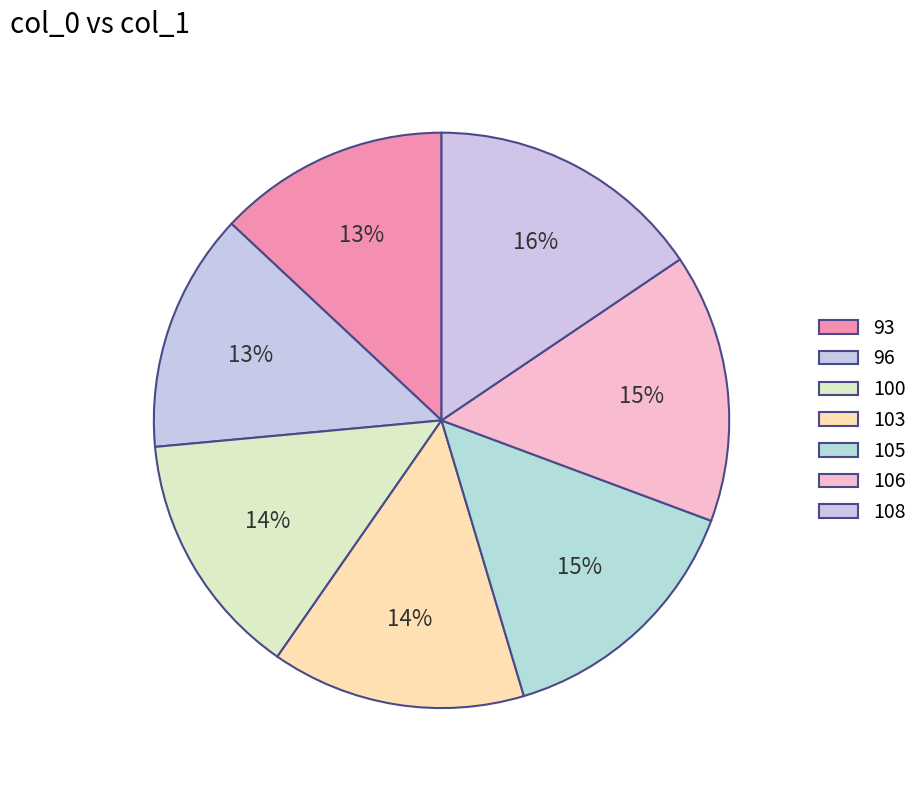

To the nearest percent, what percentage of the pie is 100?

14%